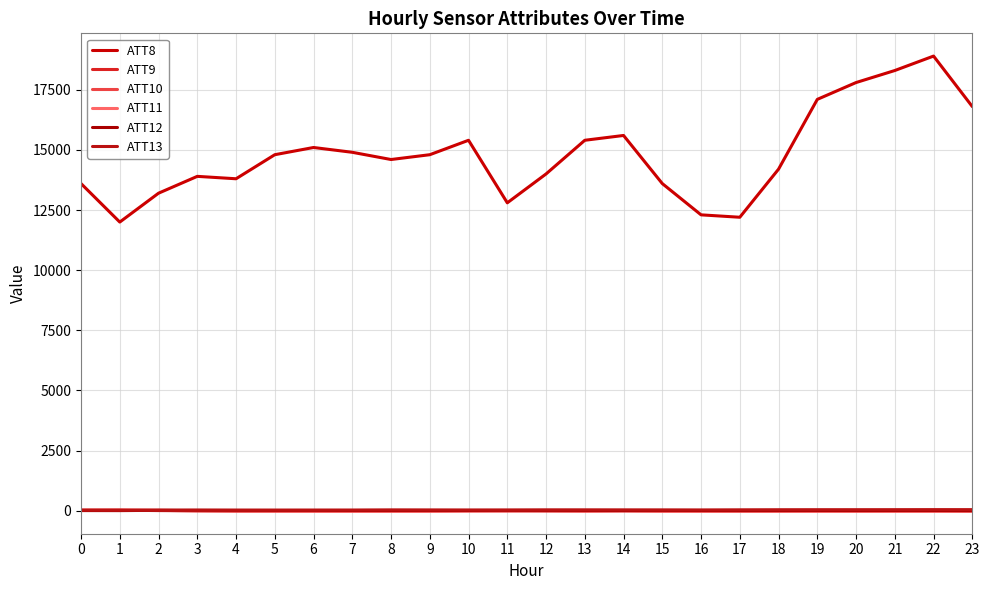

Count the number of categories in the chart.

24